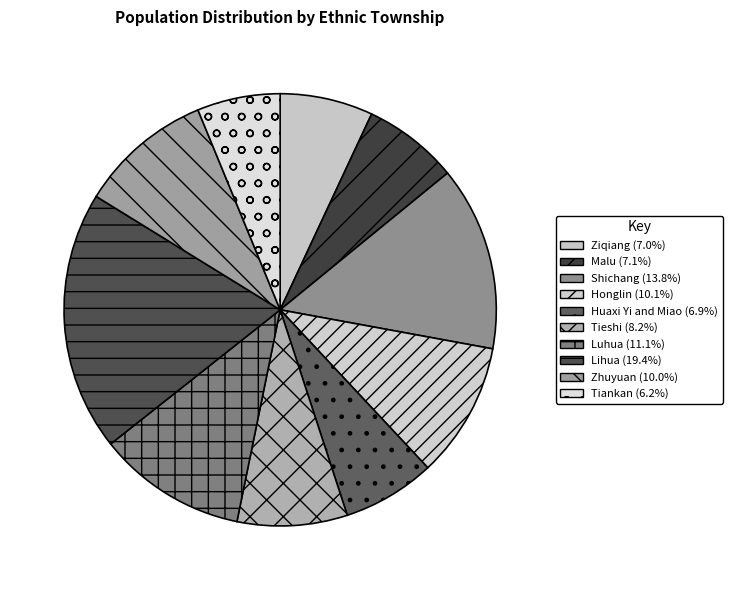

What is the largest slice in the pie chart?

Lihua